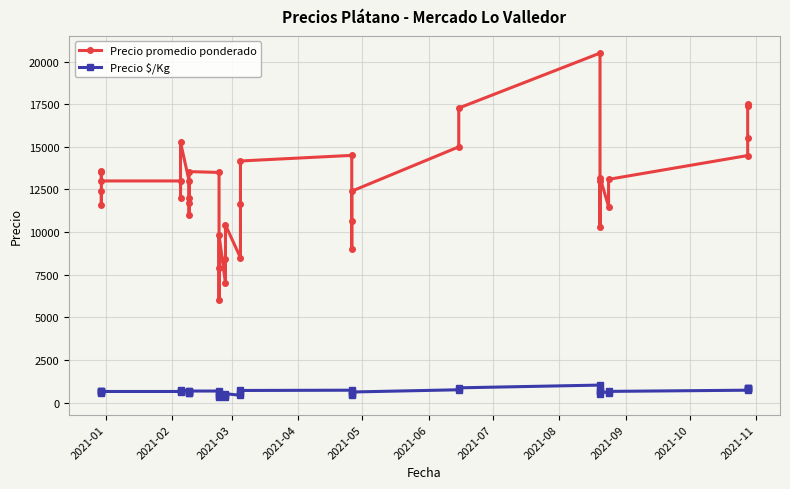

True or false: Precio promedio ponderado and Precio $/Kg cross at least once.

False